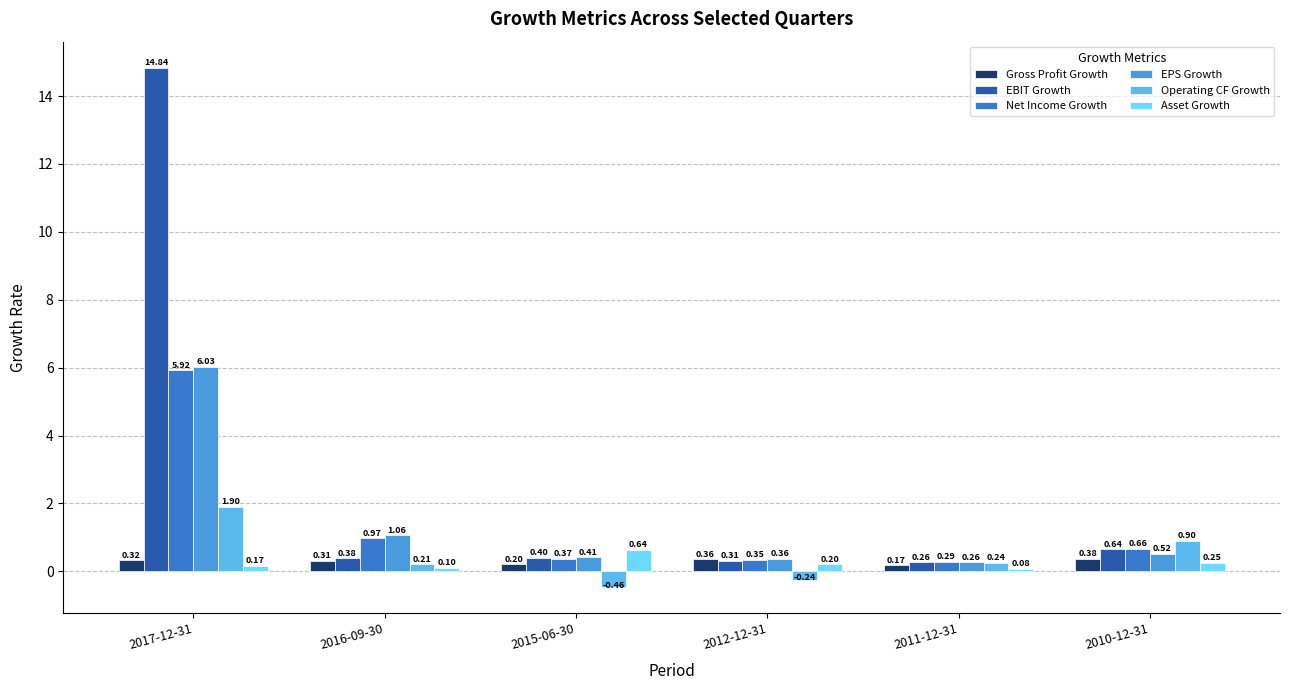

How many bars are there in total?

36